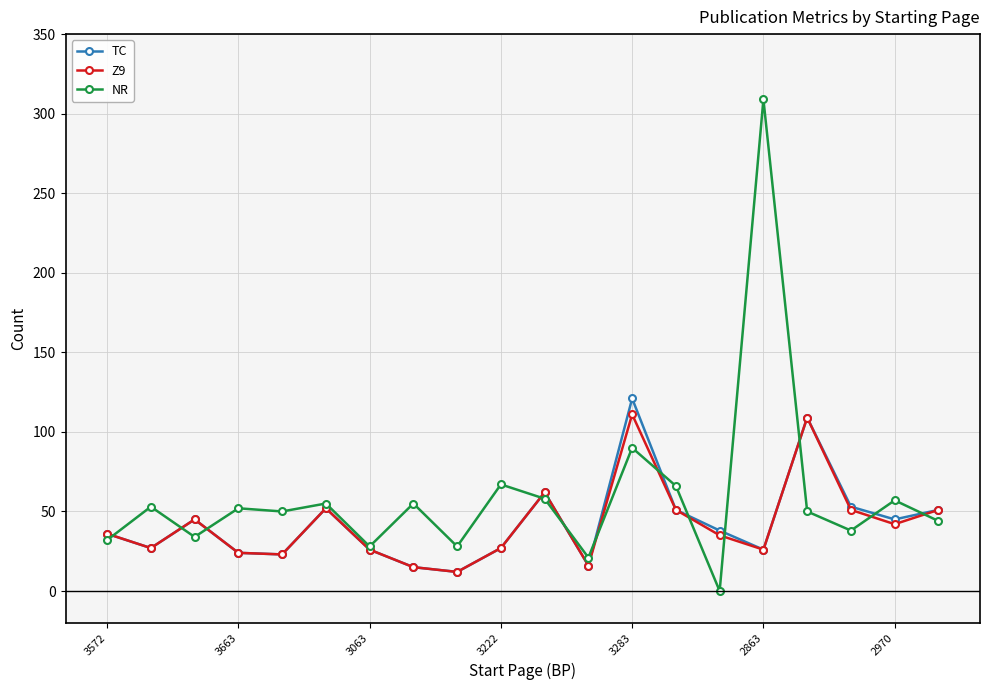

Which series has the widest spread of values?

NR